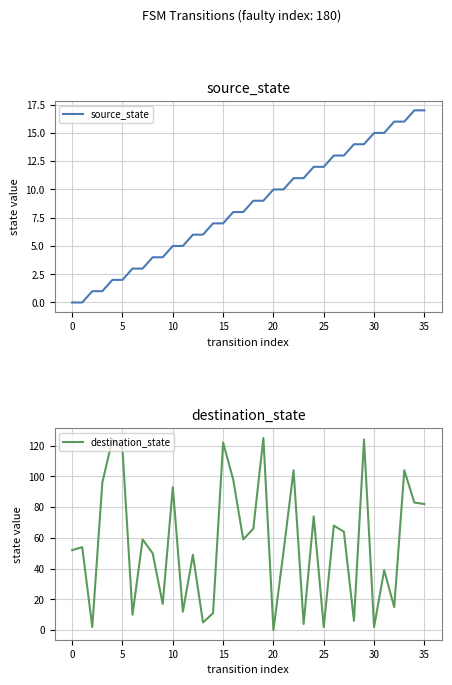

True or false: source_state has a value of 9 at 0.

False